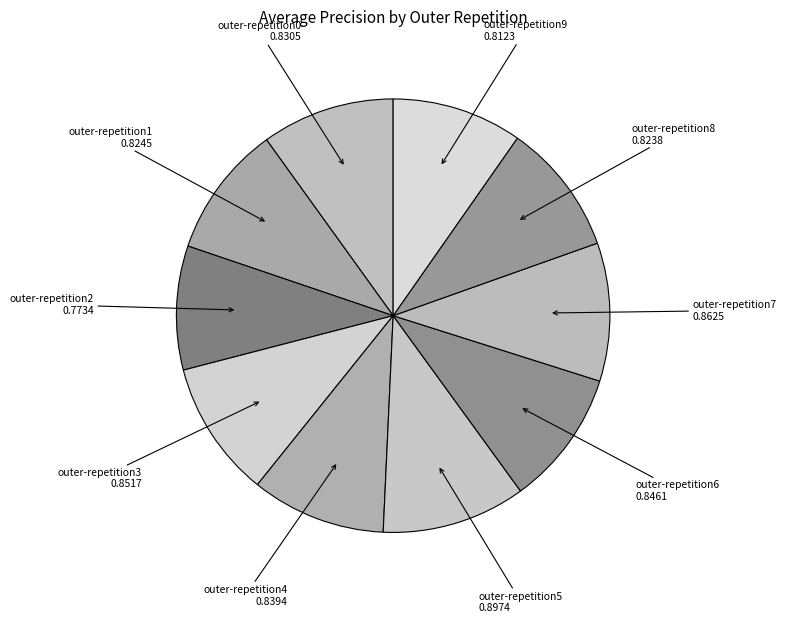

Count the number of slices in the pie.

10